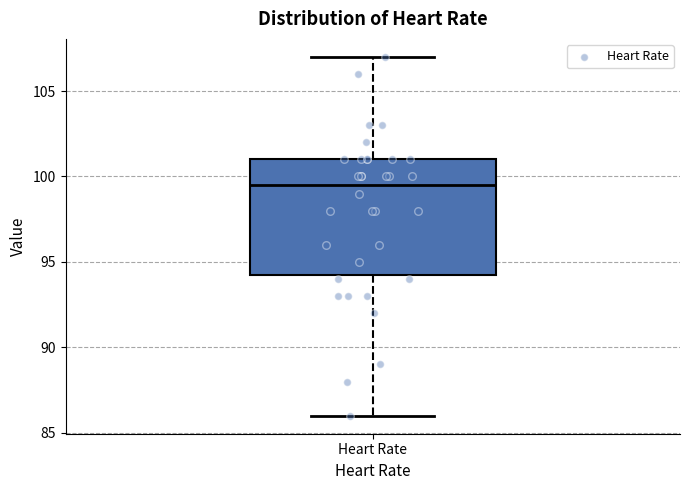

Transcribe this box plot: give where the median line is, the range the box spans, and where the two whiskers end, as read against the y-axis. The values are not printed on the chart, so give them approximately, as read against the axis.

median 99.5, box 94.5 to 101.0, whiskers 86.0 to 107.0